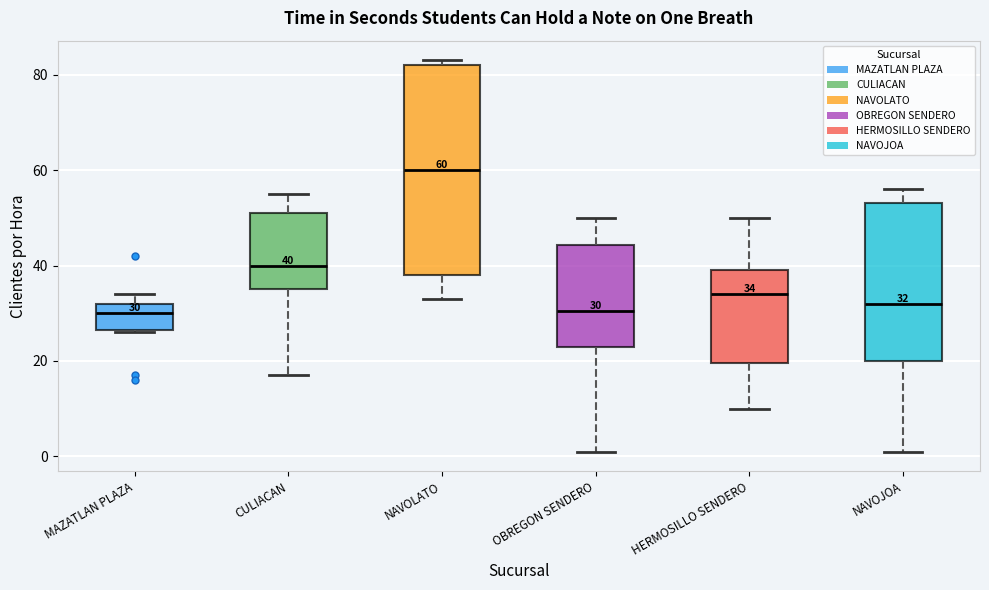

Which box is the tallest, from its lower edge to its upper edge?

NAVOLATO